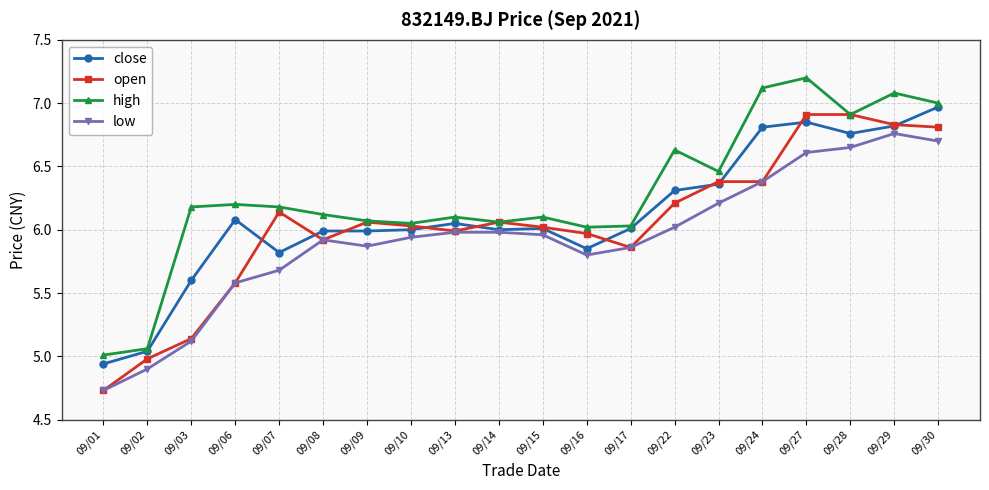

True or false: close has a value of 4.9 at 09/01.

True